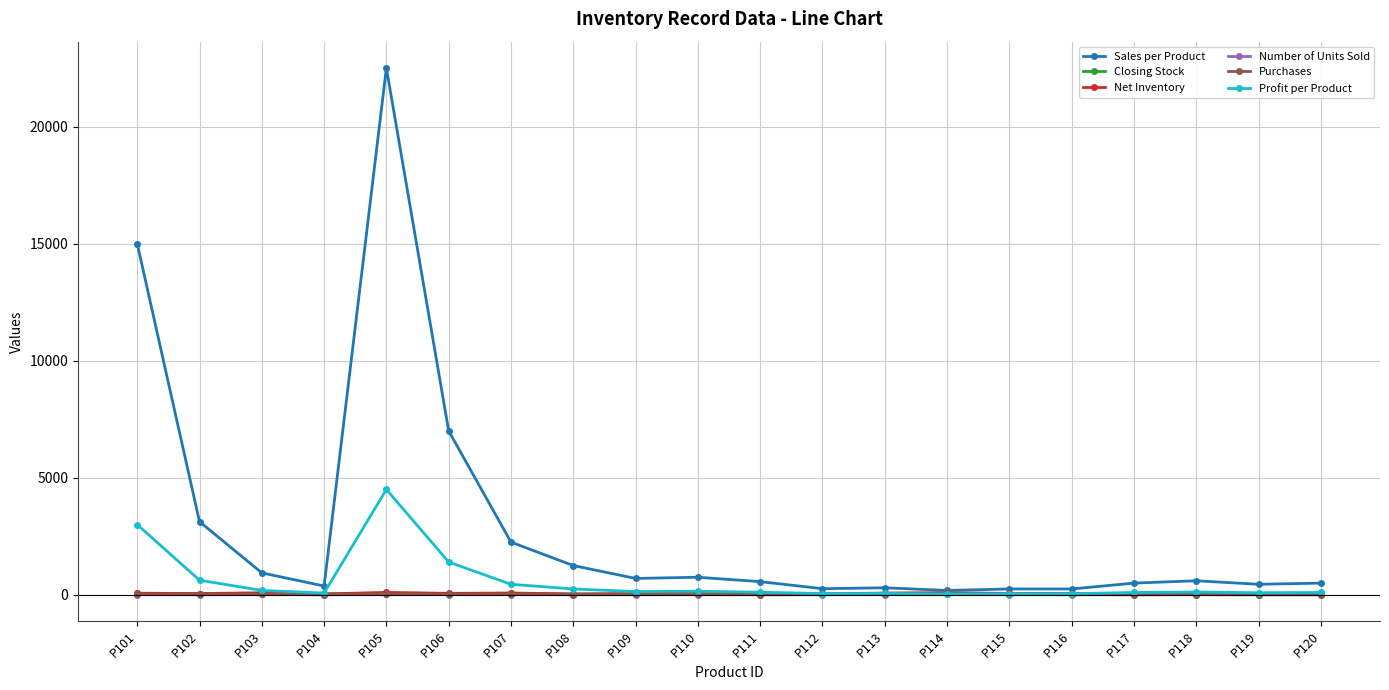

What is the greatest value displayed?

22500.0